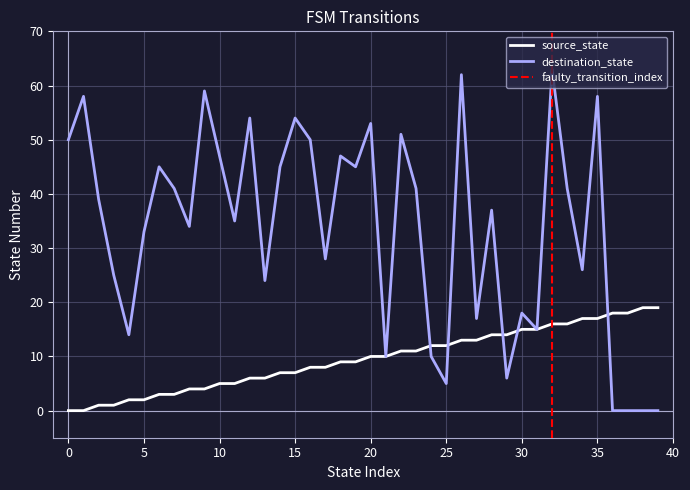

Which category has the highest value in the destination_state series?

32